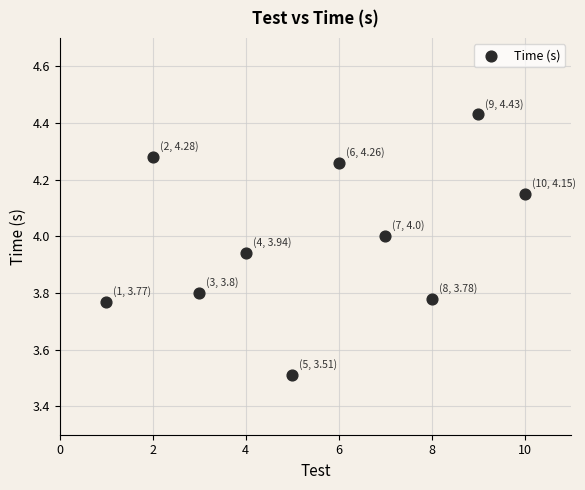

What is the average X value?

5.5